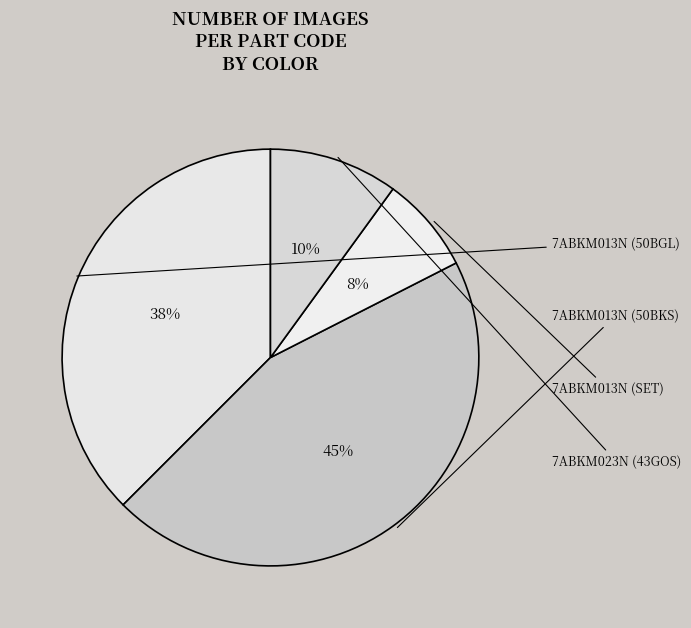

What is the smallest slice in the pie chart?

7ABKM013N (SET)